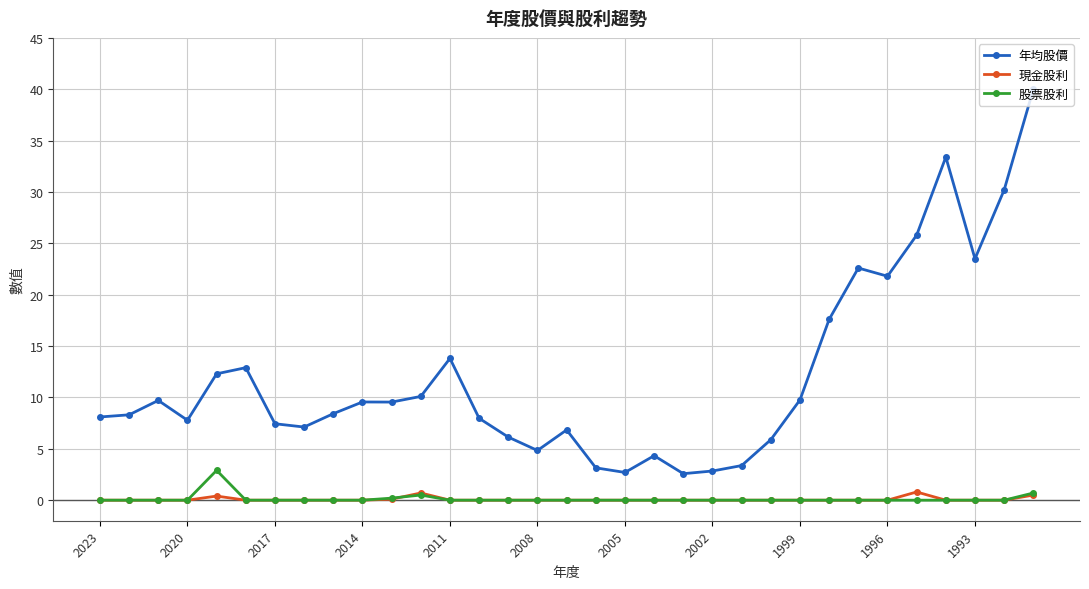

Which series has the largest total across all categories?

年均股價